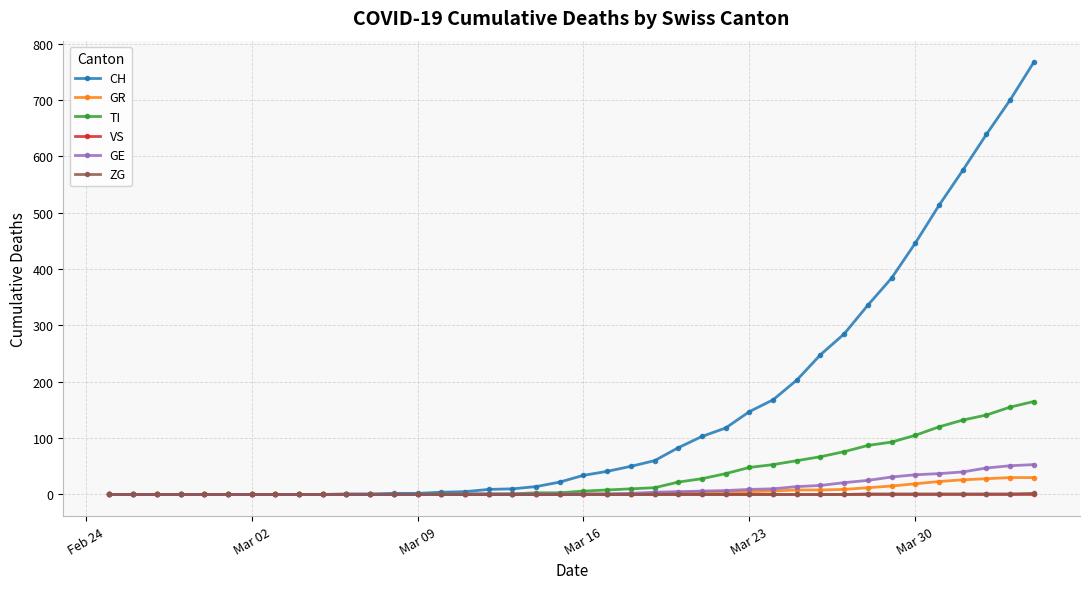

Which series has the largest range (max minus min)?

CH